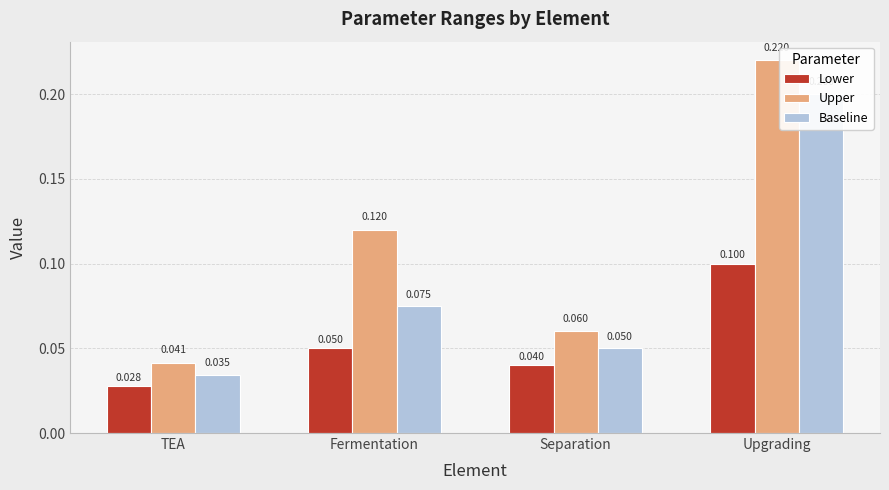

What is the total value across all series at Fermentation?

0.2